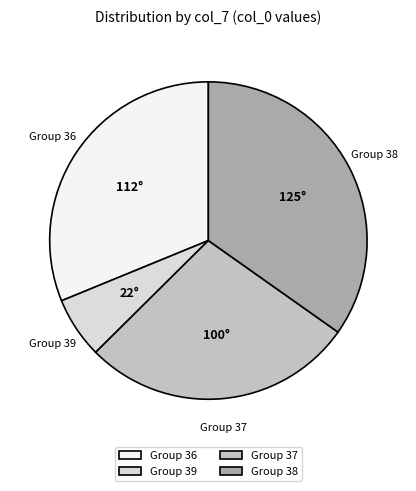

Does any single category account for the majority?

No